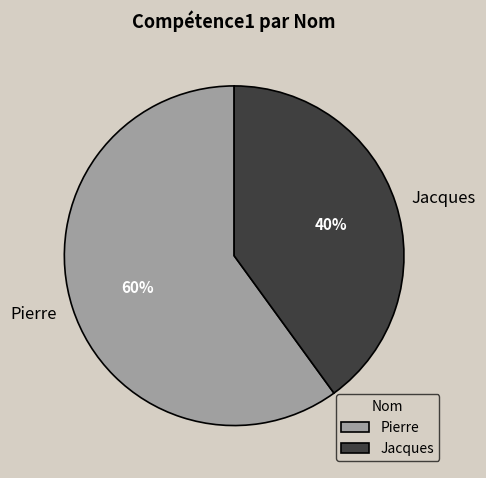

What percentage is the Pierre slice, to the nearest percent?

60%